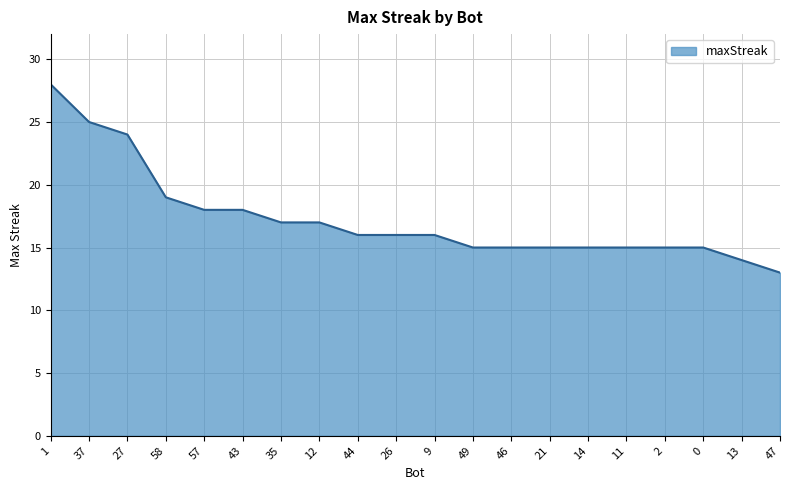

What is the change in value from 27 to 26?

-8